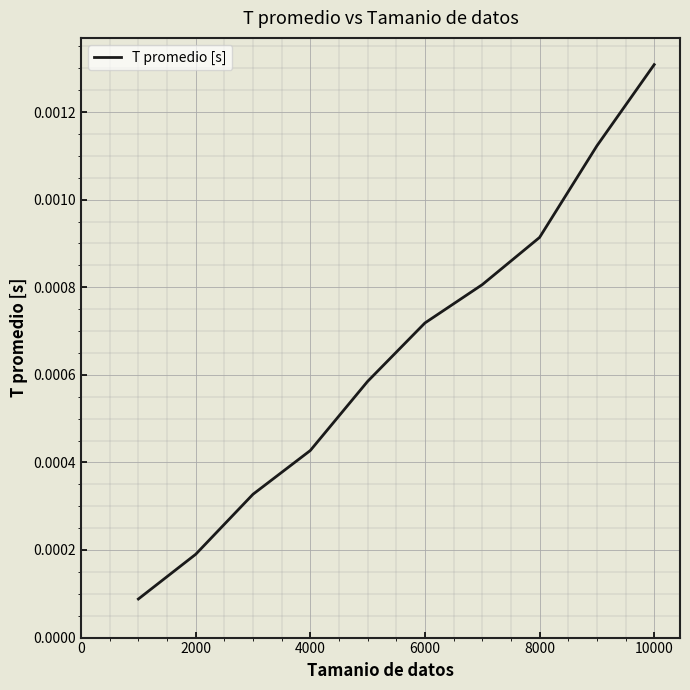

How many lines are shown in the chart?

1